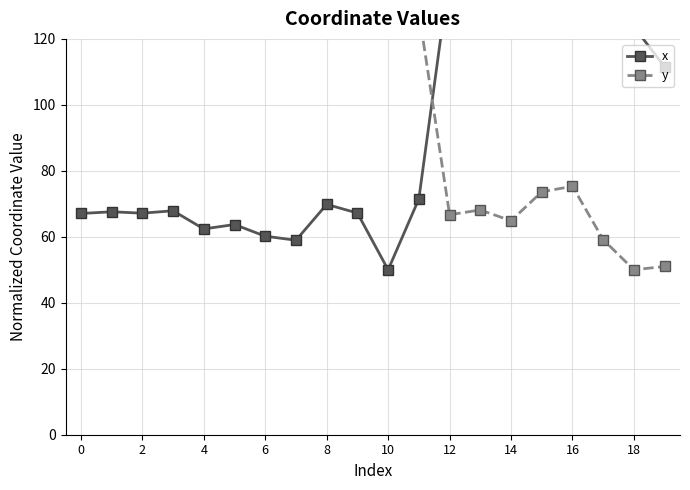

At which label is y closest to 100?

16